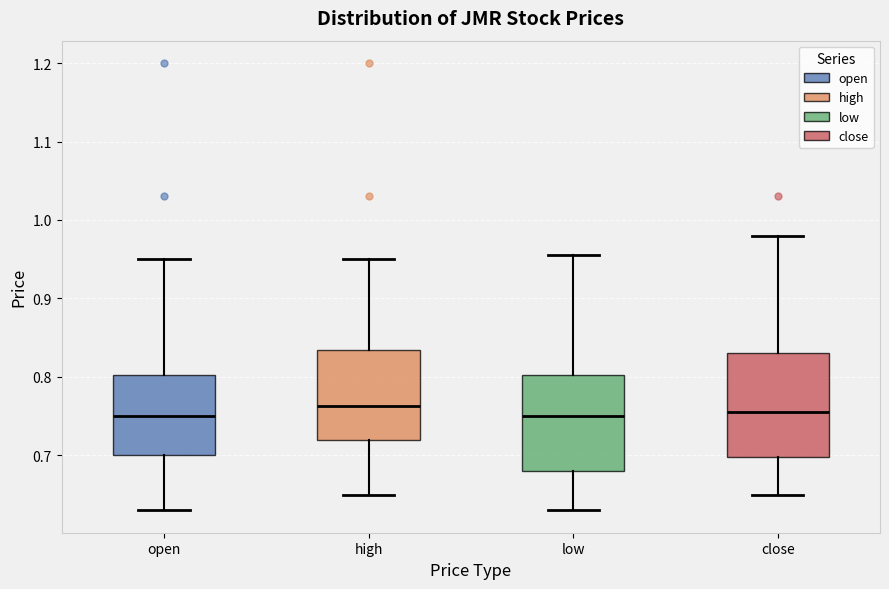

Reading left to right, transcribe this box plot: for each box, give where its median line is, the range the box spans, and where its two whiskers end, as read against the y-axis. The values are not printed on the chart, so give them approximately, as read against the axis.

open: median 0.75, box 0.70 to 0.80, whiskers 0.63 to 0.95
high: median 0.76, box 0.72 to 0.83, whiskers 0.65 to 0.95
low: median 0.75, box 0.68 to 0.80, whiskers 0.63 to 0.96
close: median 0.76, box 0.70 to 0.83, whiskers 0.65 to 0.98